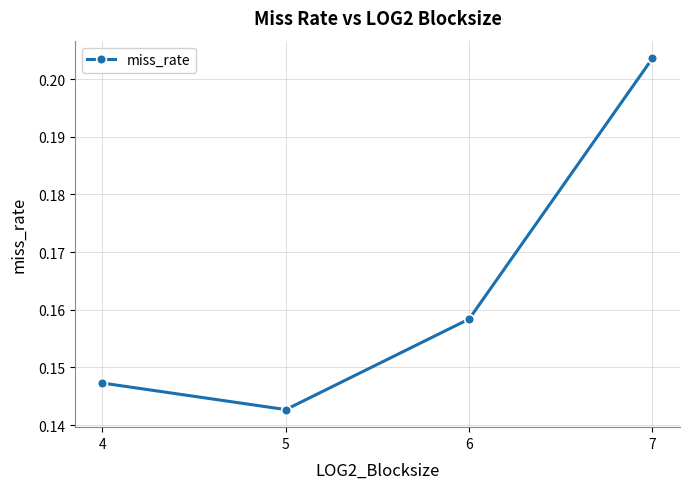

What is the sum of the values at 7 and 4?

0.4